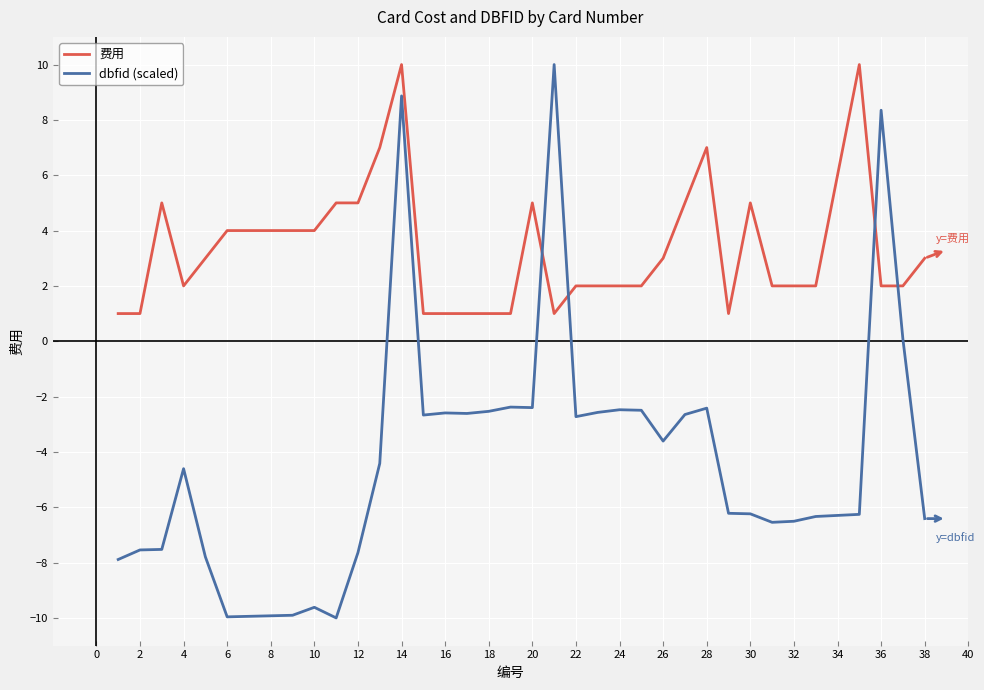

How many series are shown in this chart?

2